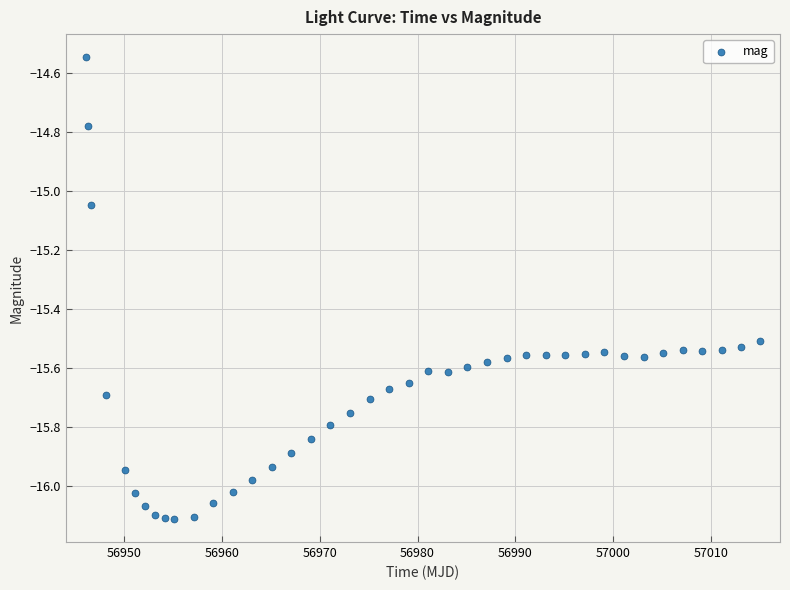

What is the range of X values (max minus min)?

68.8